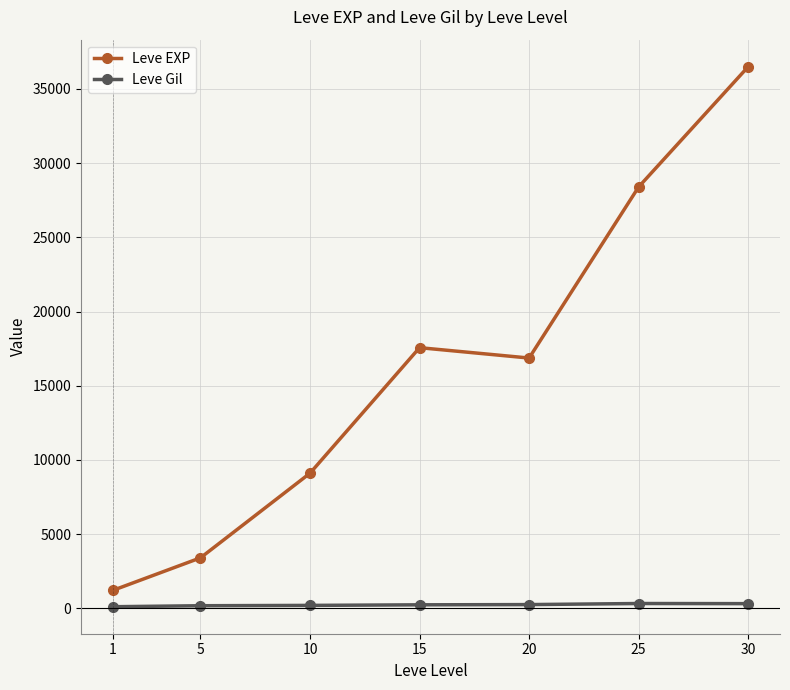

What is the difference between the maximum and minimum values in the Leve EXP series?

35279.2